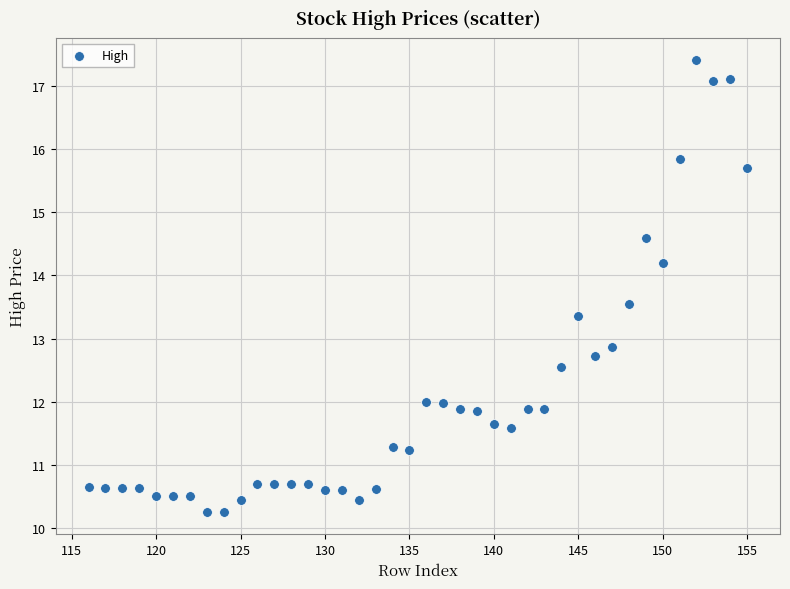

What Y value in the scatter plot is closest to 13?

12.9